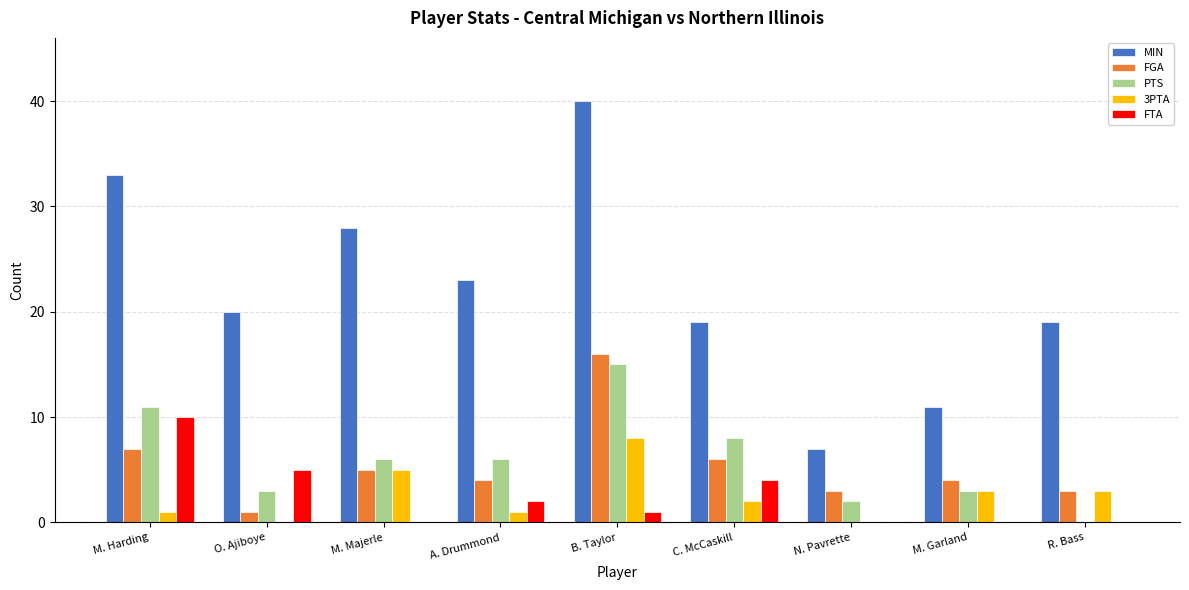

How many groups of bars are there?

9